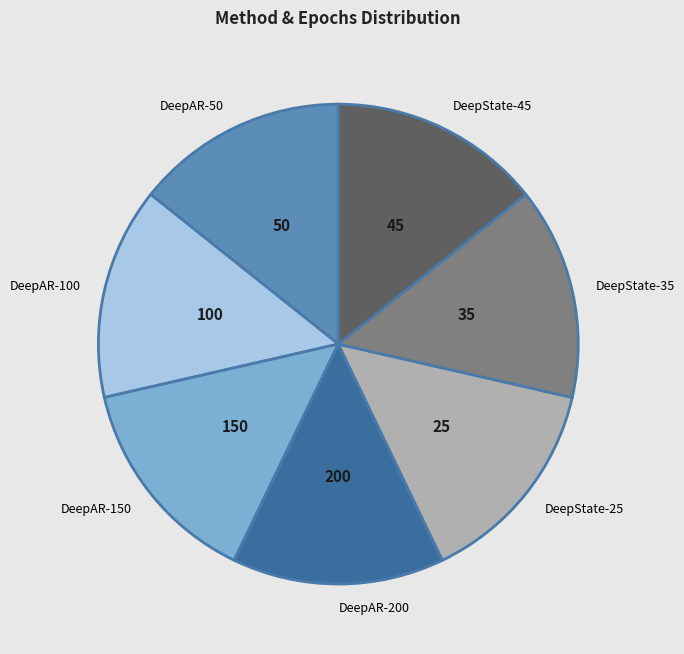

The DeepAR-100 slice represents 28% of the pie. True or false?

False